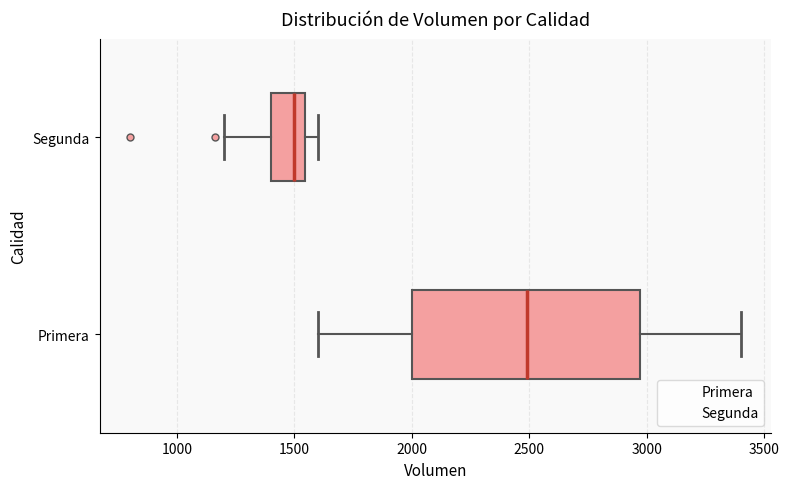

Which box has the furthest to the right median line?

Primera